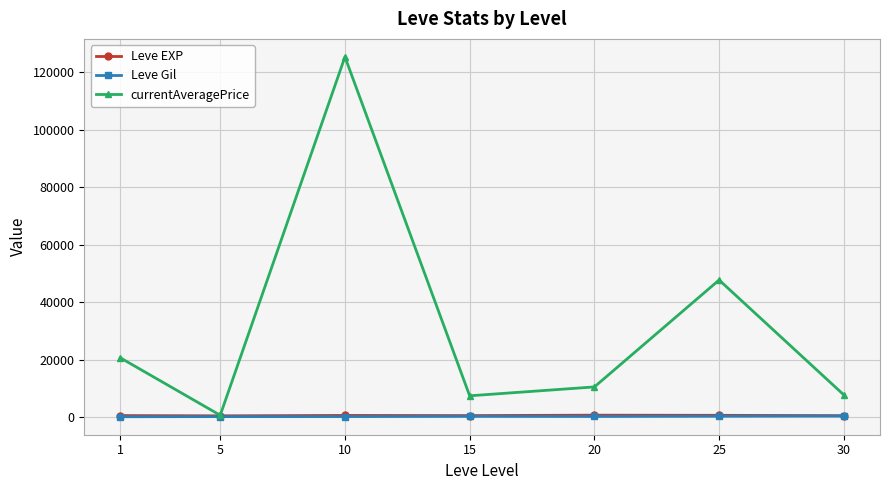

What are all the series names shown in the legend?

Leve EXP, Leve Gil, currentAveragePrice